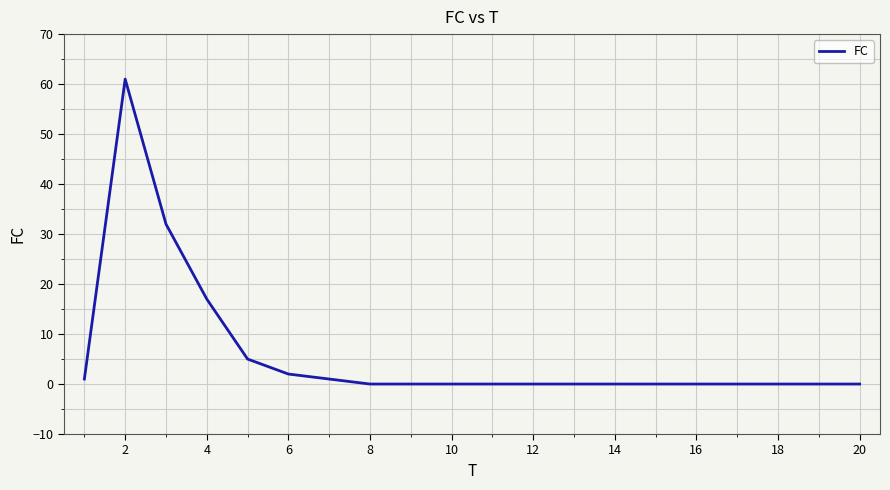

What is the greatest value displayed?

61